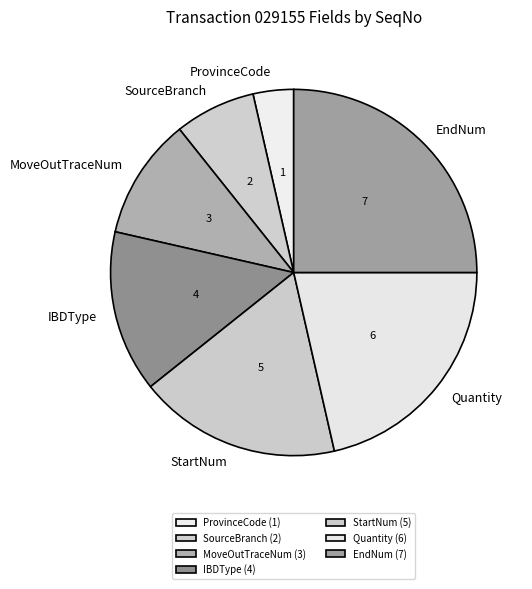

True or false: MoveOutTraceNum accounts for 1% of the total.

False